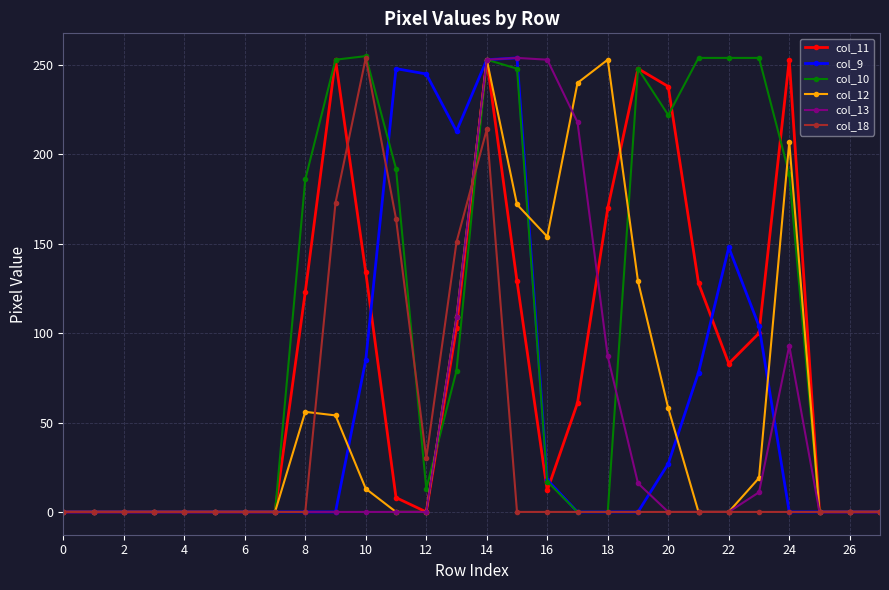

Which series has the largest total across all categories?

col_10